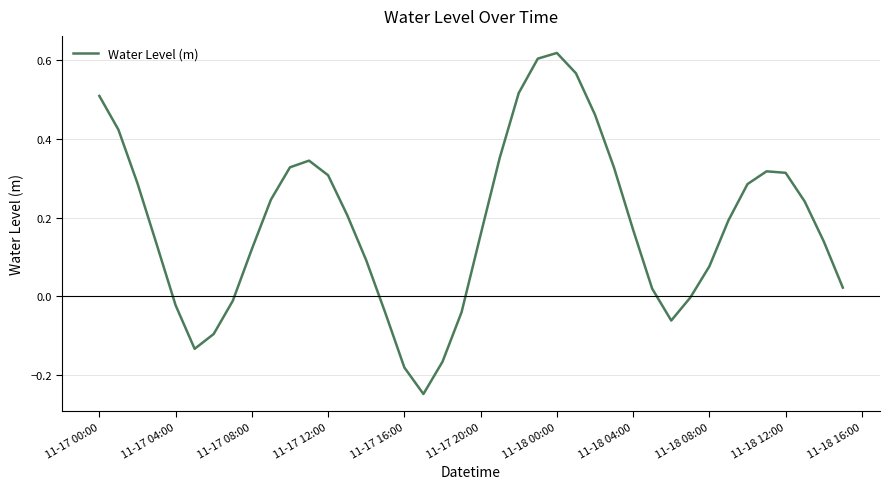

What is the difference between the maximum and minimum values?

0.9